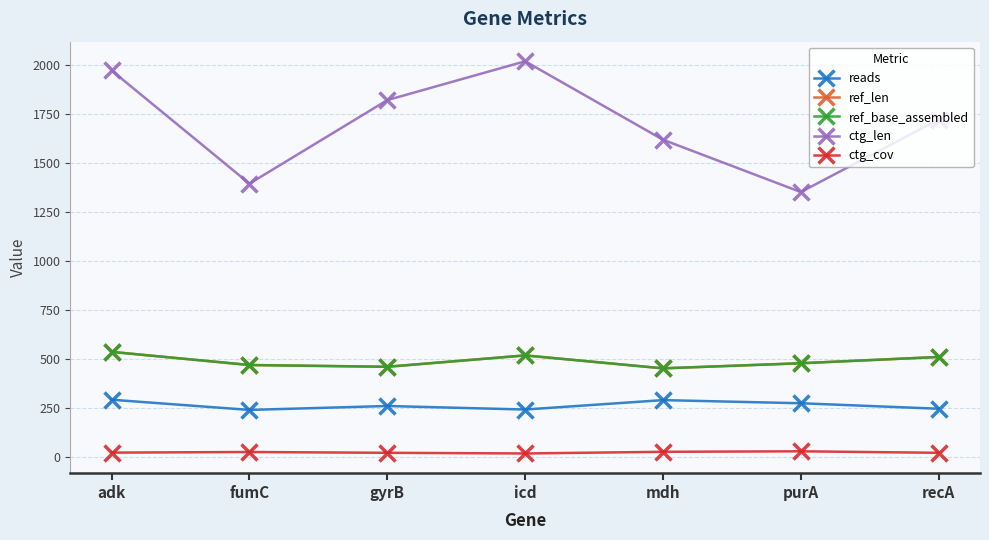

In ctg_len, how many points are lower than both neighbors (excluding endpoints)?

2